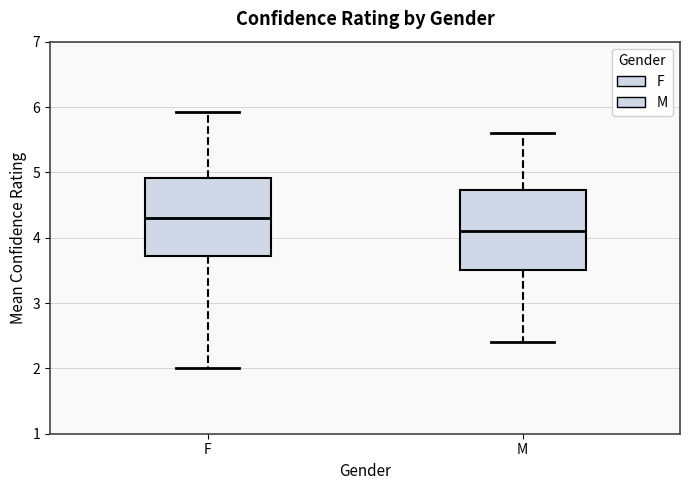

Which box's median line is the lowest?

M